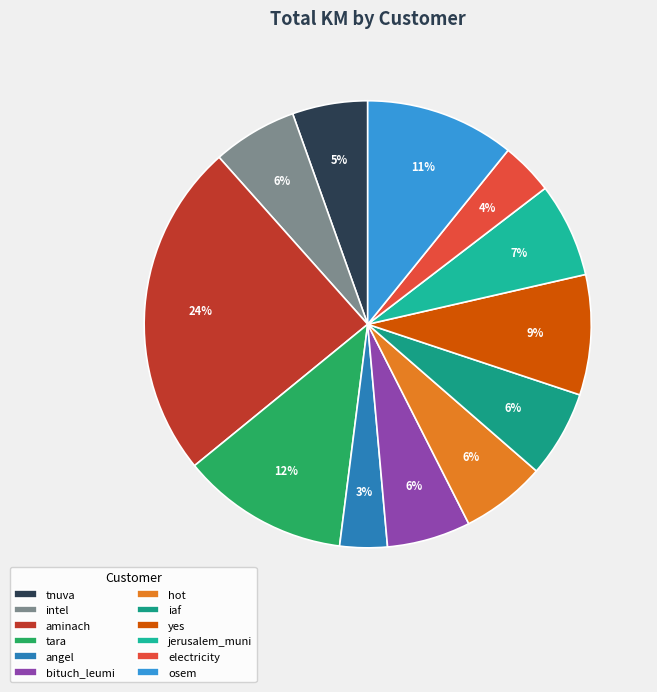

How many segments does this pie chart have?

12